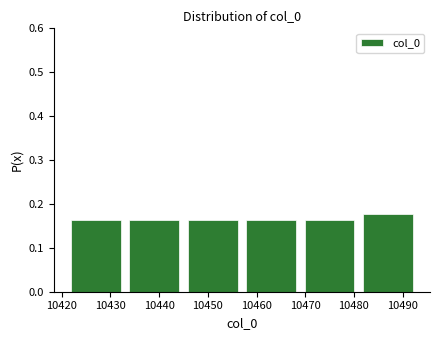

Reading left to right, transcribe this chart: for each bar, give the range it covers on the x-axis and its height. The values are not printed on the chart, so give them approximately, as read against the axis.

10421 to 10433: 0.16
10433 to 10445: 0.16
10445 to 10457: 0.16
10457 to 10469: 0.16
10469 to 10481: 0.16
10481 to 10493: 0.18